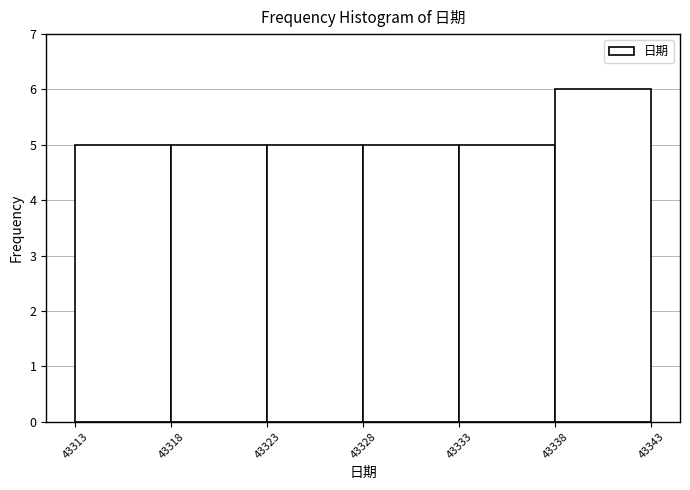

Reading left to right, transcribe this chart: for each bar, give the range it covers on the x-axis and its height. The values are not printed on the chart, so give them approximately, as read against the axis.

43313 to 43318: 5
43318 to 43323: 5
43323 to 43328: 5
43328 to 43333: 5
43333 to 43338: 5
43338 to 43343: 6